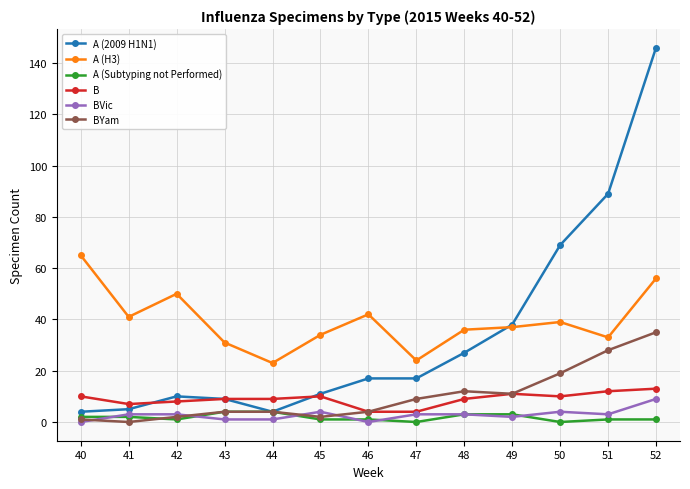

What is the difference between the A (Subtyping not Performed) values at 49 and 47?

3